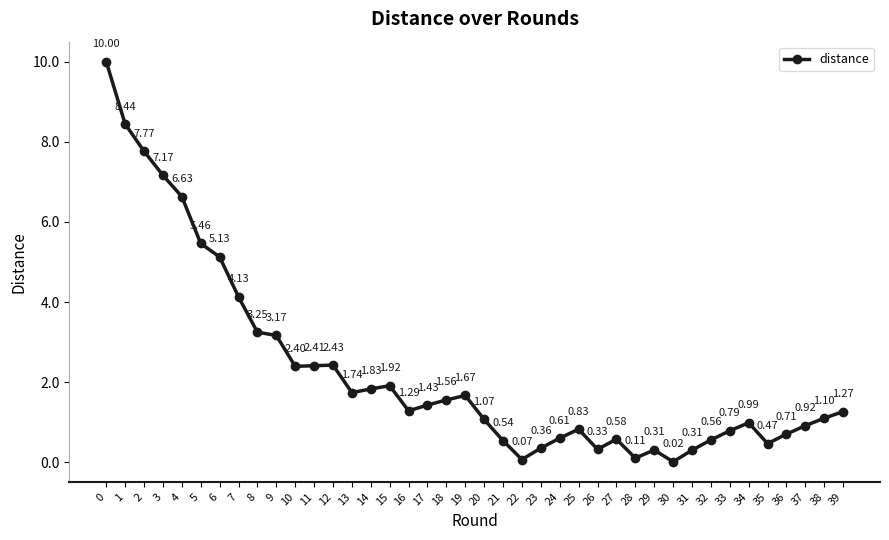

Approximately how many times larger is the value at 4 compared to 9?

2.1